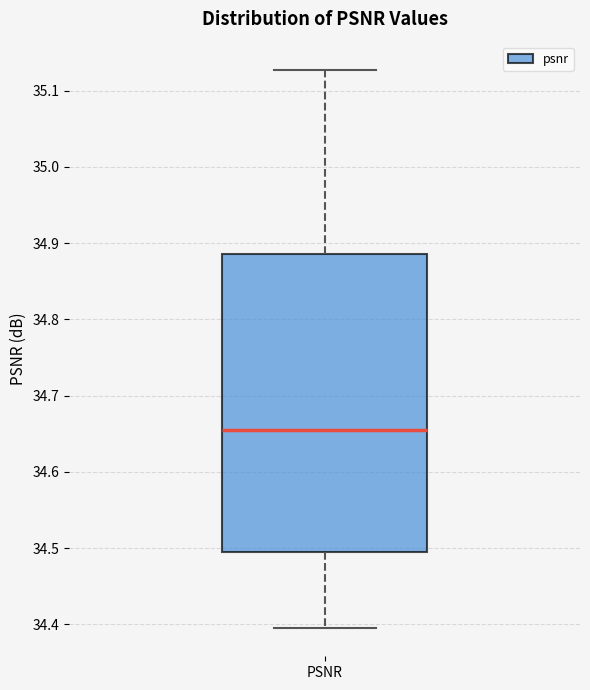

Transcribe this box plot: give where the median line is, the range the box spans, and where the two whiskers end, as read against the y-axis. The values are not printed on the chart, so give them approximately, as read against the axis.

median 34.65, box 34.50 to 34.89, whiskers 34.39 to 35.13